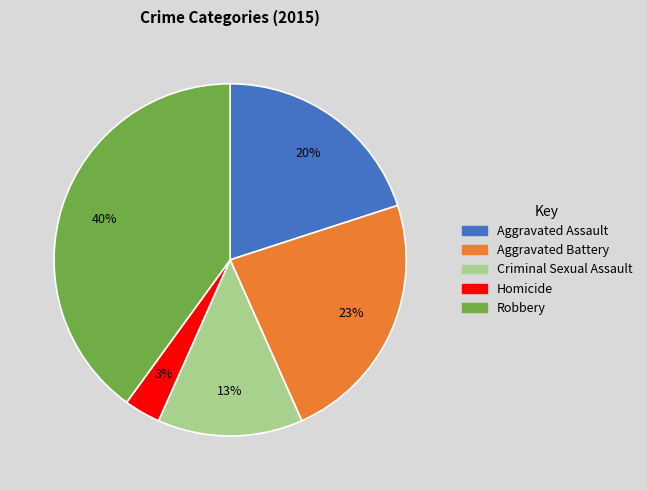

Which slice is the largest?

Robbery